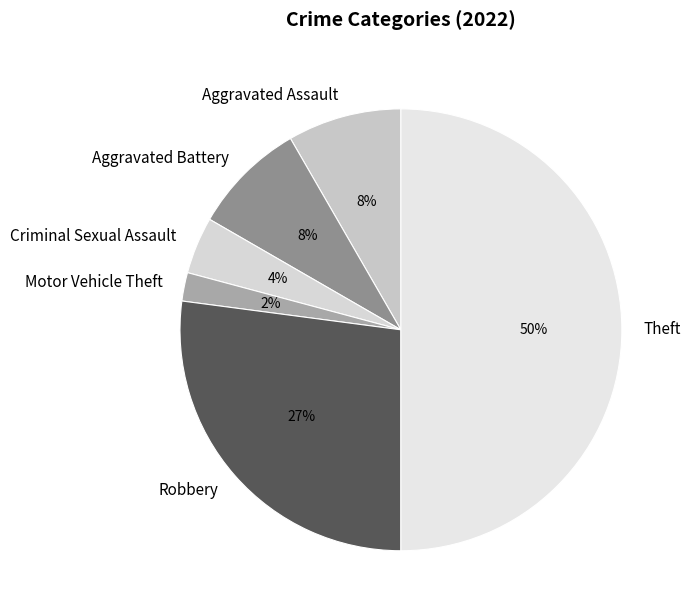

Which category has the biggest portion of the pie?

Theft